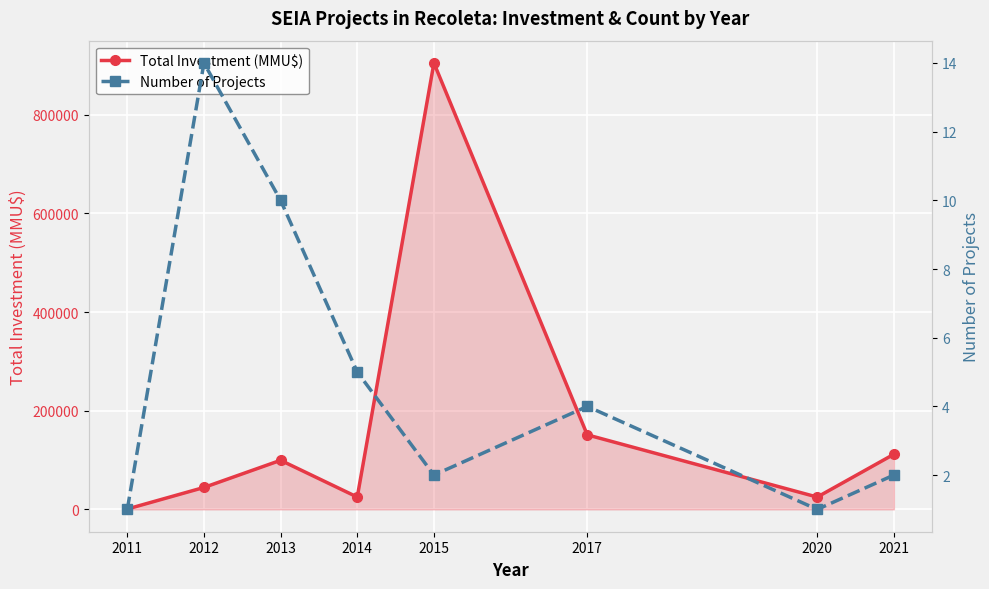

The value of Number of Projects at 2017 is 4. True or false?

True